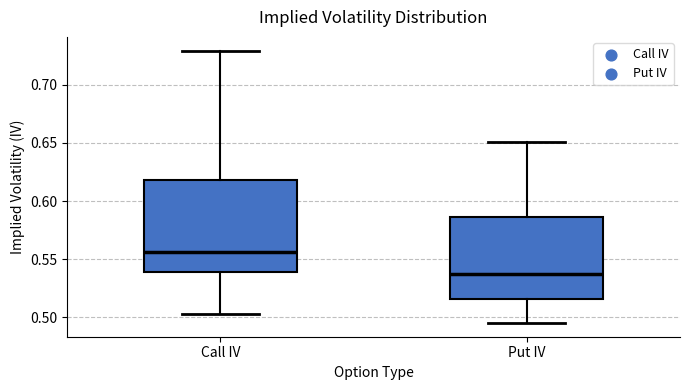

Reading left to right, transcribe this box plot: for each box, give where its median line is, the range the box spans, and where its two whiskers end, as read against the y-axis. The values are not printed on the chart, so give them approximately, as read against the axis.

Call IV: median 0.555, box 0.540 to 0.620, whiskers 0.505 to 0.730
Put IV: median 0.535, box 0.515 to 0.585, whiskers 0.495 to 0.650